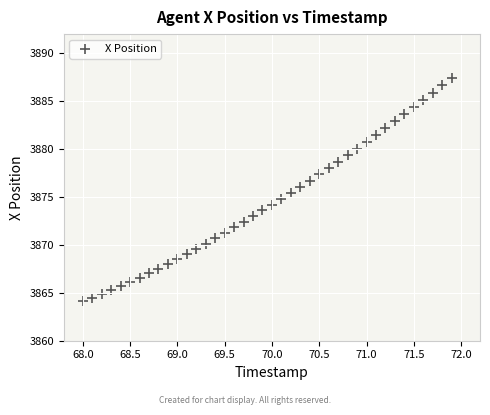

What is the range of X values (max minus min)?

3.9